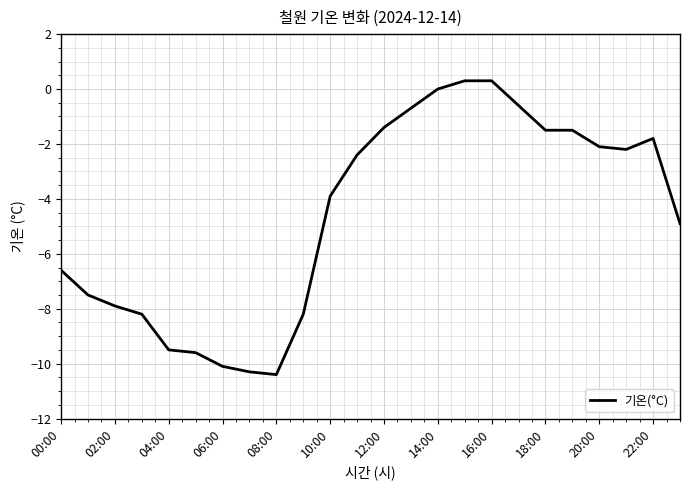

What is the difference between the maximum and minimum values?

10.7